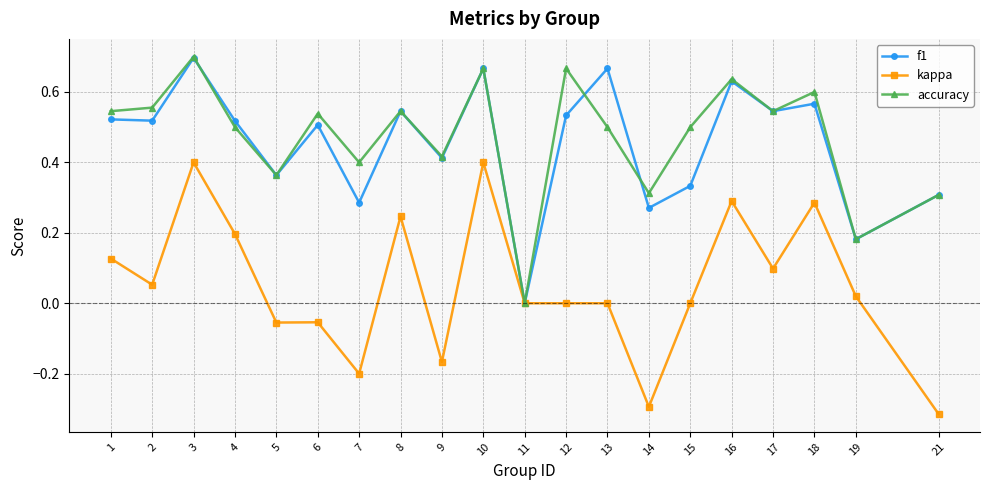

What are all the series names shown in the legend?

f1, kappa, accuracy